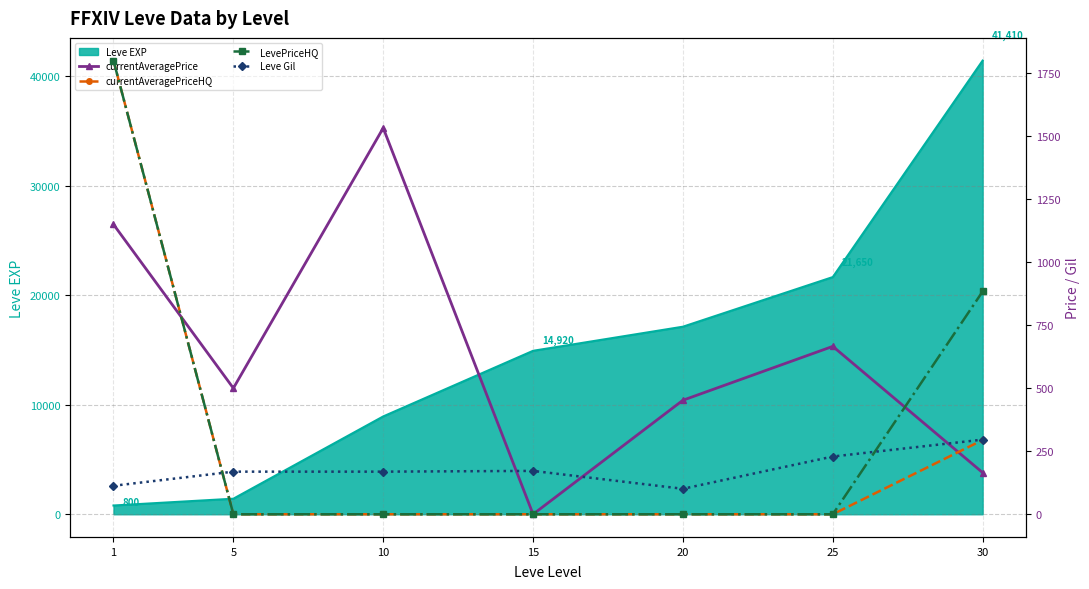

What is the sum of all currentAveragePriceHQ values?

2094.1